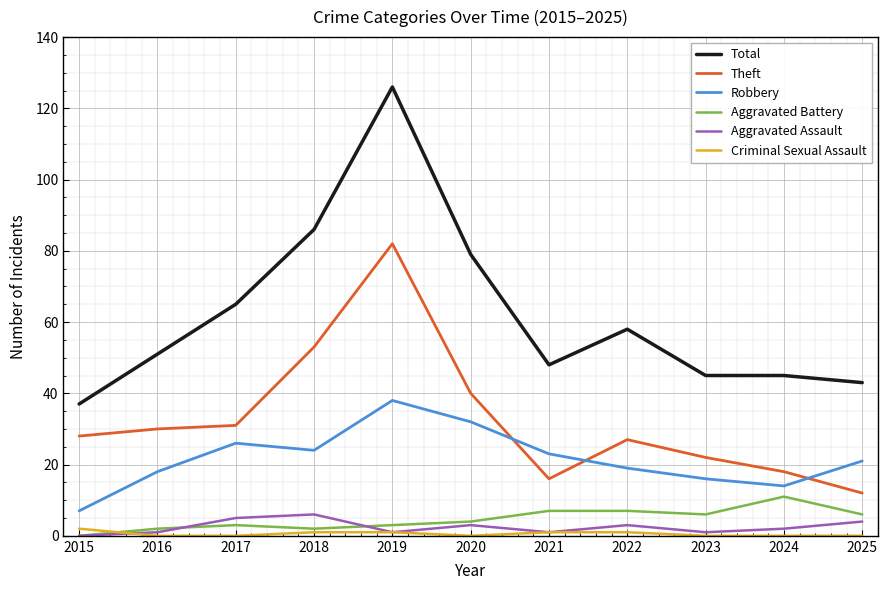

Reading left to right, extract all data points from this chart.

Total: 2015=37	2016=51	2017=65	2018=86	2019=126	2020=79	2021=48	2022=58	2023=45	2024=45	2025=43
Theft: 2015=28	2016=30	2017=31	2018=53	2019=82	2020=40	2021=16	2022=27	2023=22	2024=18	2025=12
Robbery: 2015=7	2016=18	2017=26	2018=24	2019=38	2020=32	2021=23	2022=19	2023=16	2024=14	2025=21
Aggravated Battery: 2015=0	2016=2	2017=3	2018=2	2019=3	2020=4	2021=7	2022=7	2023=6	2024=11	2025=6
Aggravated Assault: 2015=0	2016=1	2017=5	2018=6	2019=1	2020=3	2021=1	2022=3	2023=1	2024=2	2025=4
Criminal Sexual Assault: 2015=2	2016=0	2017=0	2018=1	2019=1	2020=0	2021=1	2022=1	2023=0	2024=0	2025=0